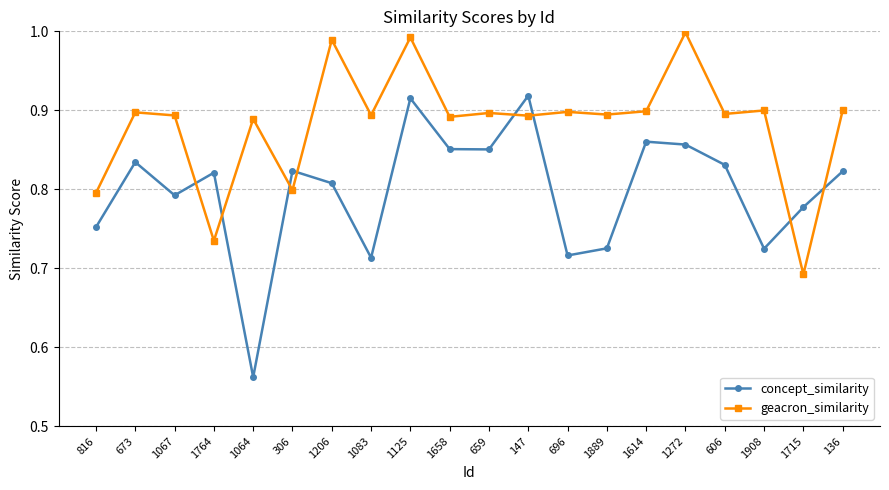

At which label is geacron_similarity closest to 0?

1715